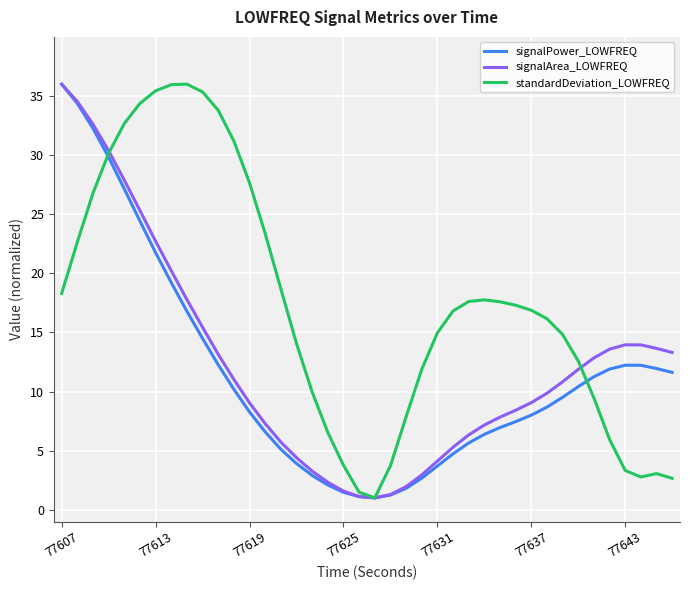

Which series has the largest total across all categories?

standardDeviation_LOWFREQ